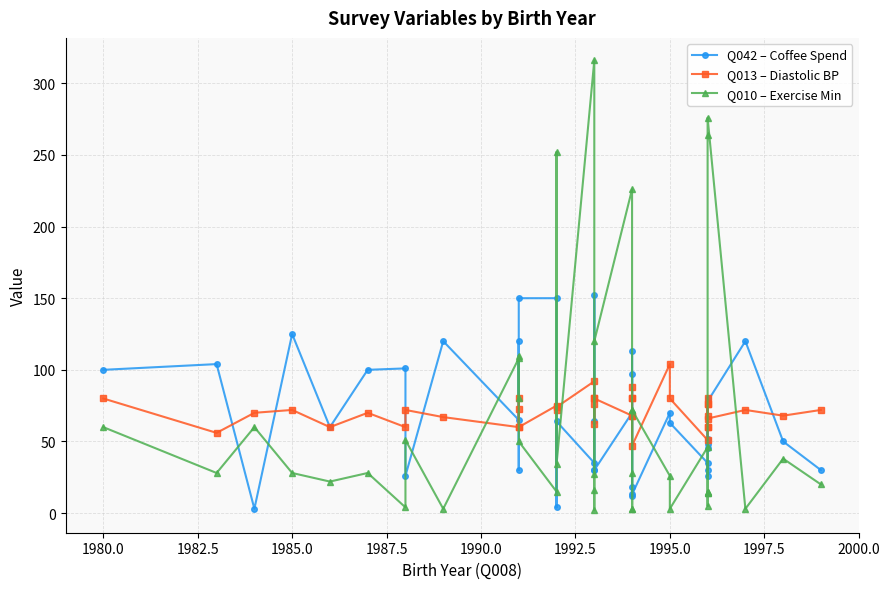

At 1980.0, list the series in order from smallest to largest.

Q010 – Exercise Min, Q013 – Diastolic BP, Q042 – Coffee Spend